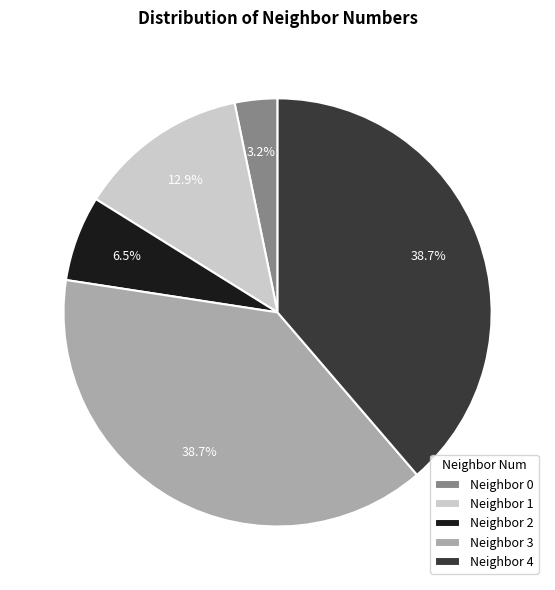

Is there any slice that represents more than half of the pie?

No